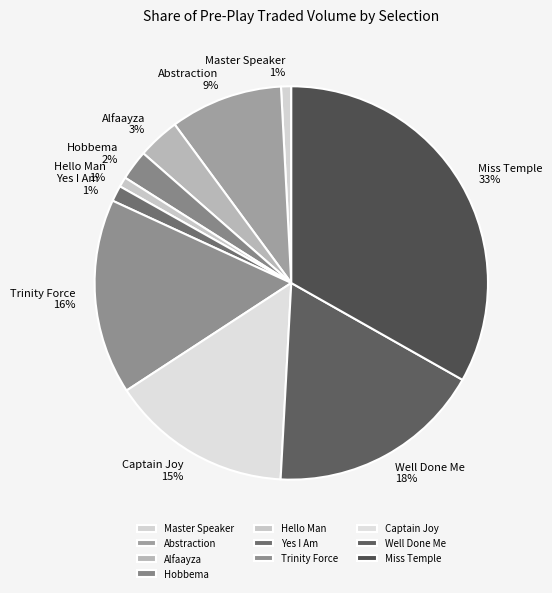

How many segments does this pie chart have?

10